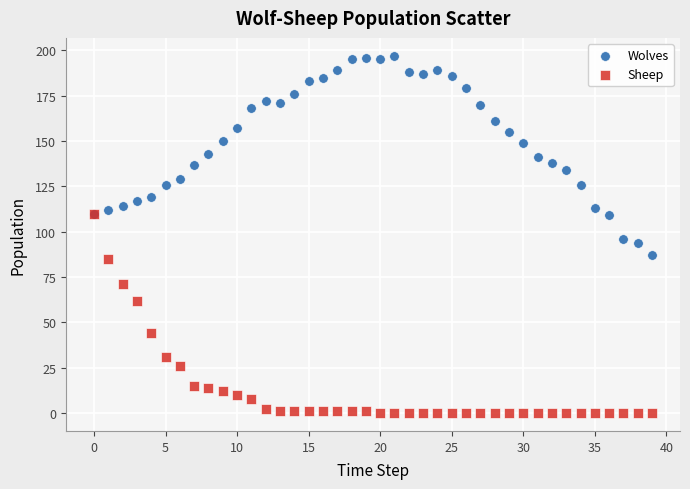

In the Sheep series, what Y value is closest to 55?

62